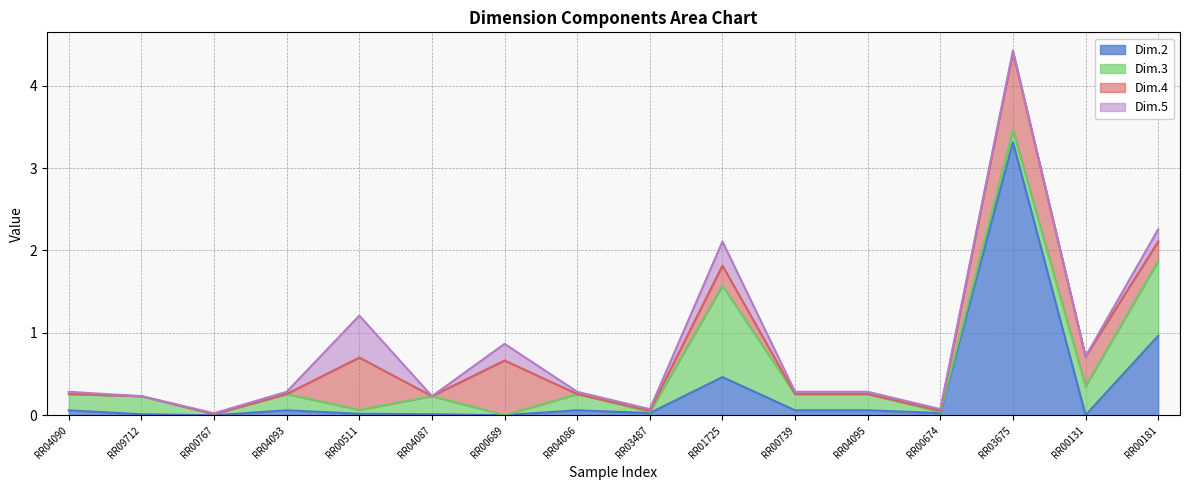

Reading right to left, extract all data points from this chart.

Dim.2: 1.0	0.0	3.3	0.0	0.1	0.1	0.5	0.0	0.1	0.0	0.0	0.0	0.1	0.0	0.0	0.1
Dim.3: 0.9	0.4	0.1	0.0	0.2	0.2	1.1	0.0	0.2	0.0	0.2	0.0	0.2	0.0	0.2	0.2
Dim.4: 0.2	0.4	0.9	0.0	0.0	0.0	0.2	0.0	0.0	0.7	0.0	0.6	0.0	0.0	0.0	0.0
Dim.5: 0.1	0.0	0.0	0.0	0.0	0.0	0.3	0.0	0.0	0.2	0.0	0.5	0.0	0.0	0.0	0.0